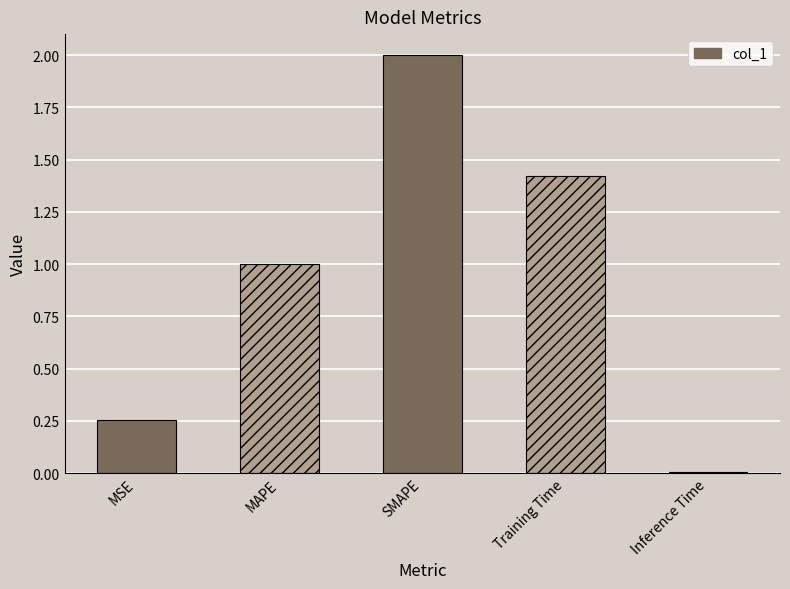

What is the label of the 1st bar from the left?

MSE